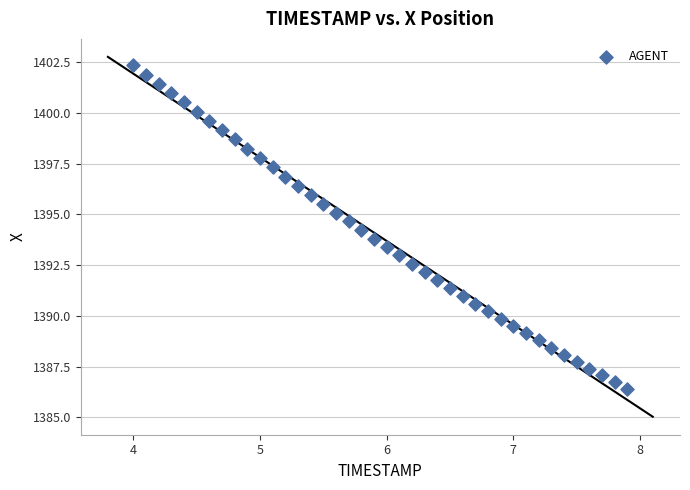

What is the range of Y values (max minus min)?

15.9